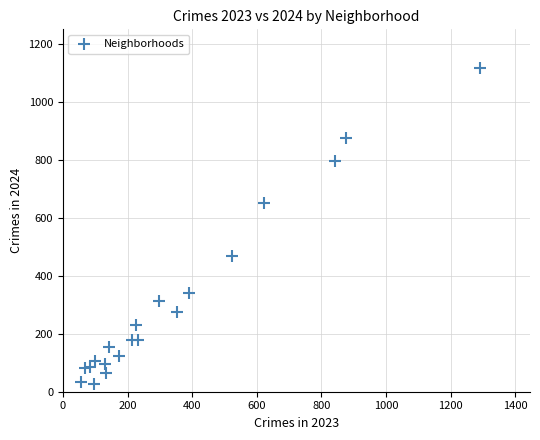

What Y value in the scatter plot is closest to 573?

652